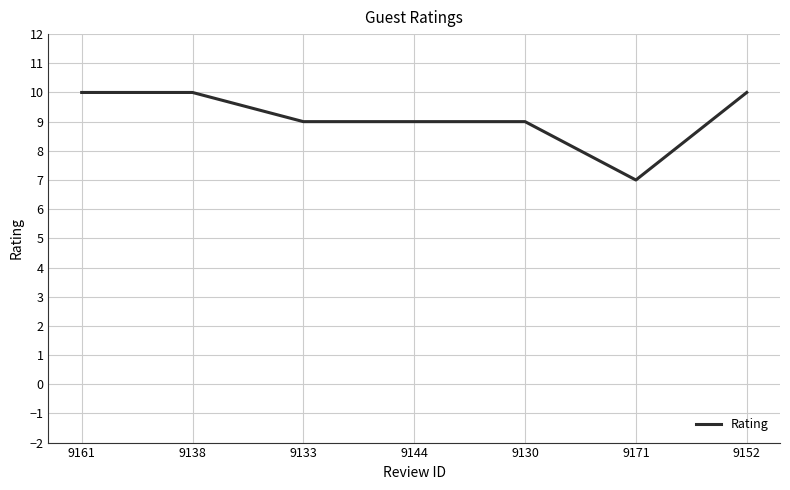

The chart shows a value of 4 at 9130. True or false?

False